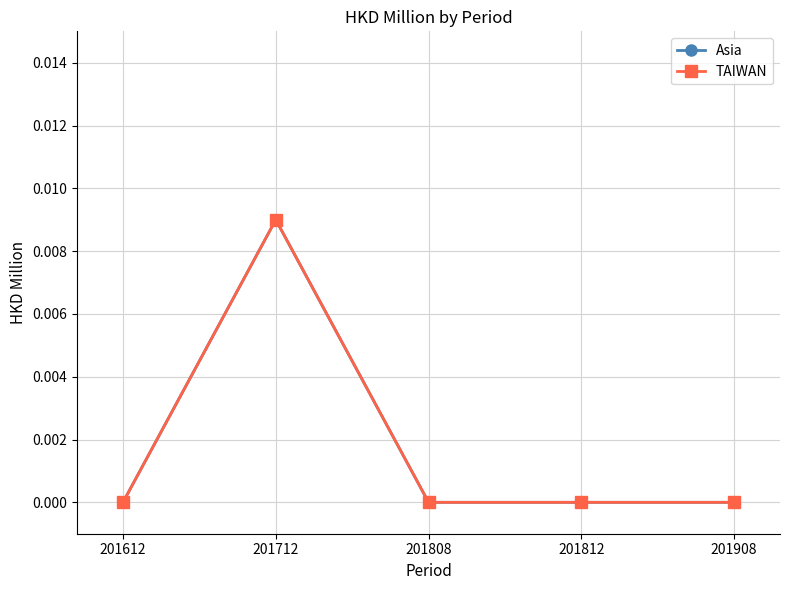

True or false: Asia and TAIWAN intersect in this chart.

False